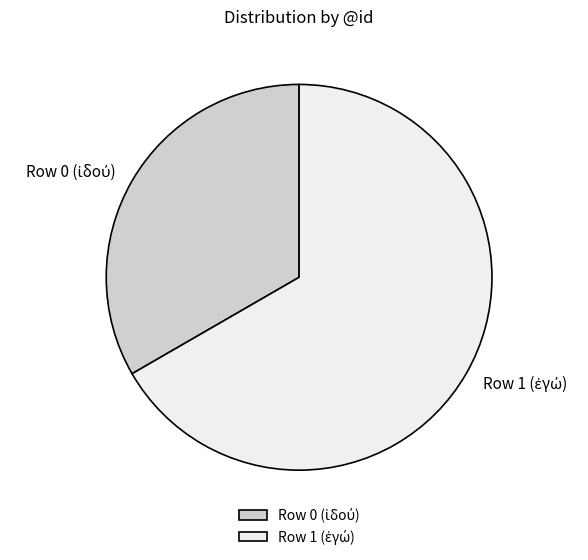

Is there any slice that represents more than half of the pie?

Yes